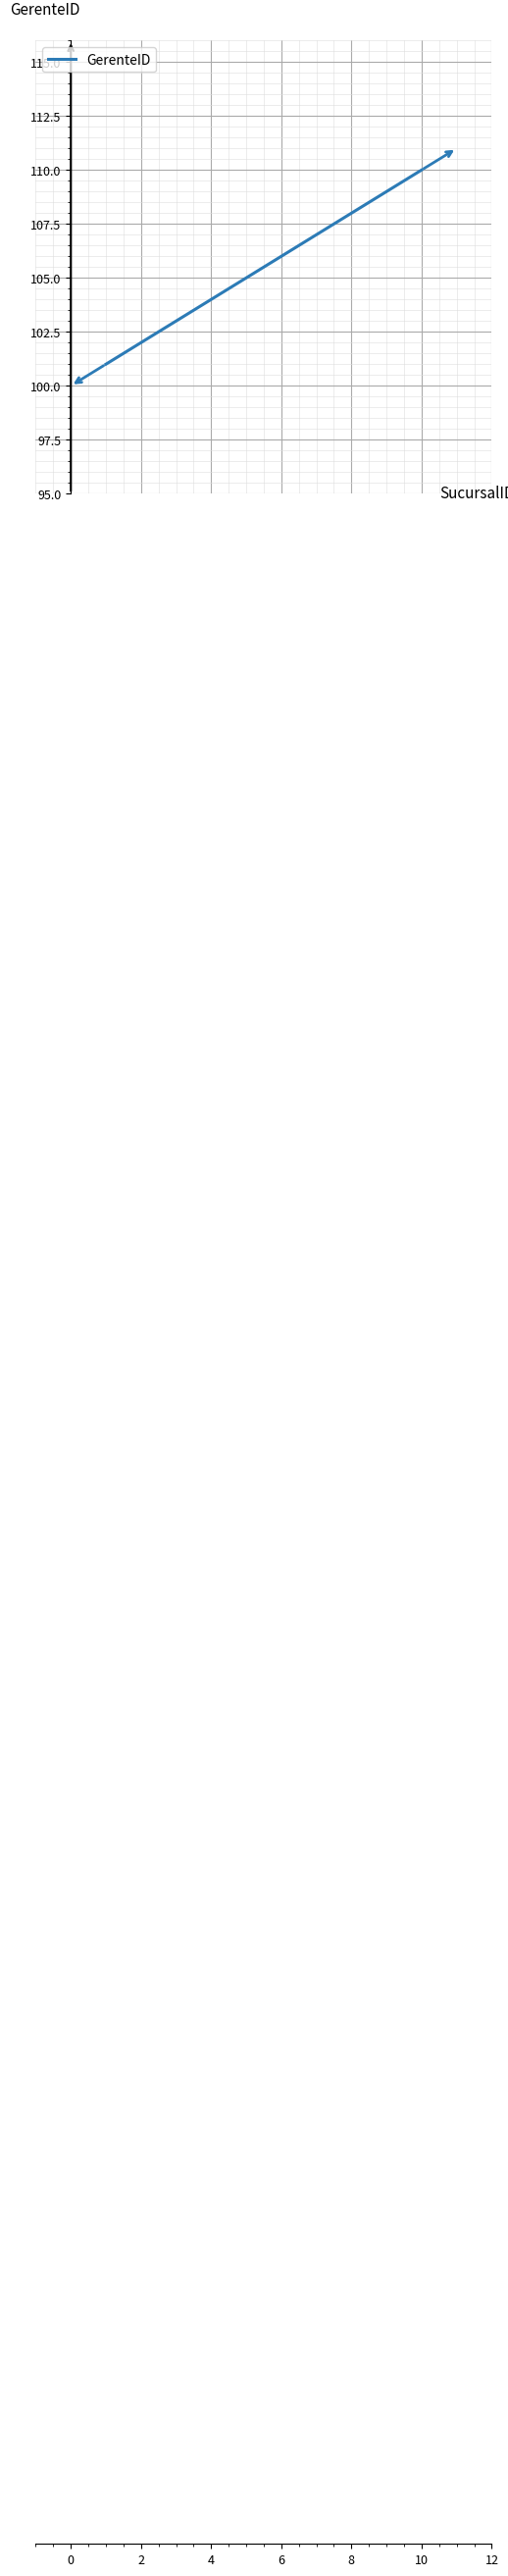

What is the smallest value displayed?

101